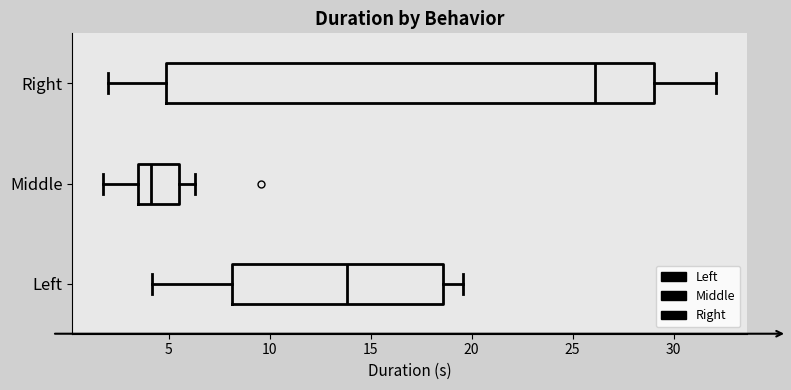

Which box has the furthest to the left median line?

Middle